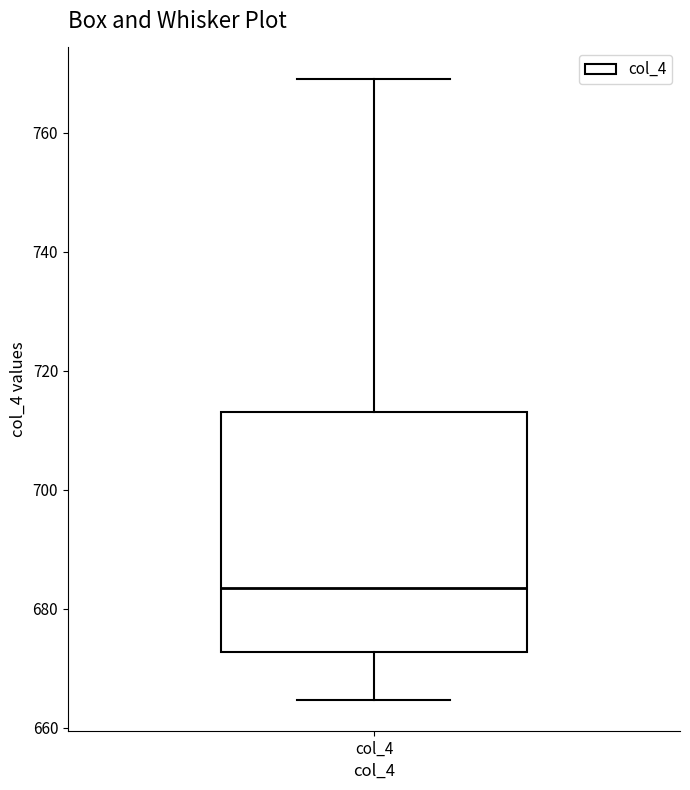

Where does the upper whisker of the box for col_4 end on the y-axis? The values are not printed on the chart, so give them approximately, as read against the axis.

770